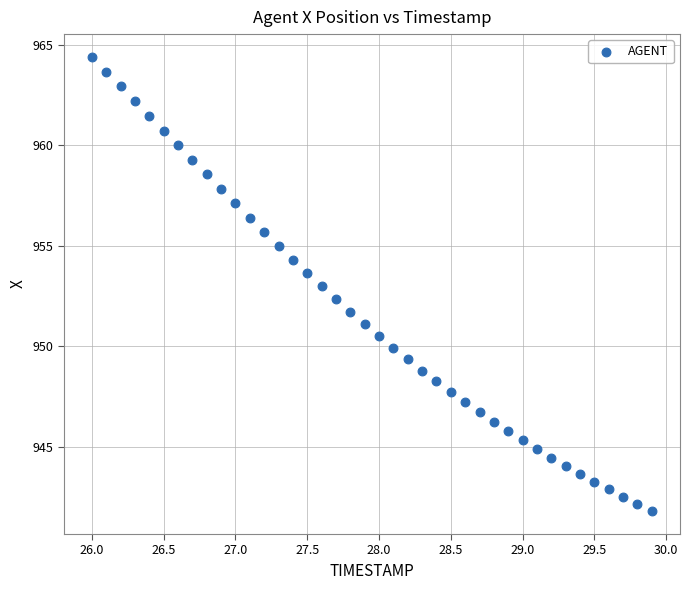

What is the range of Y values (max minus min)?

22.6